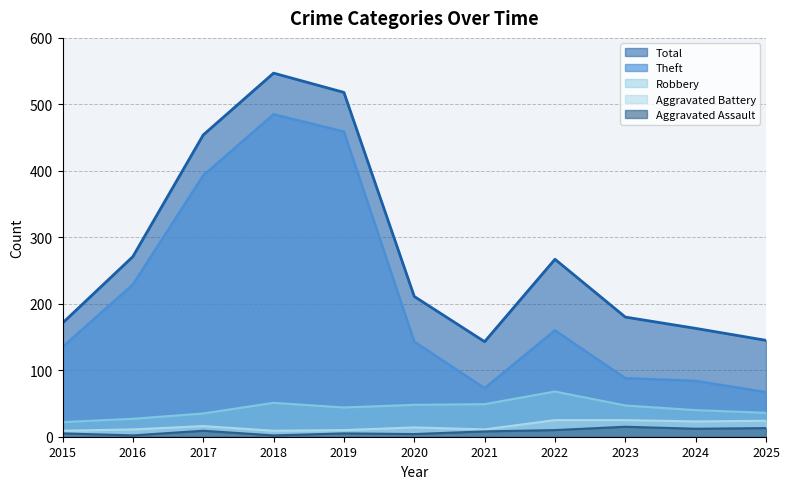

True or false: Robbery and Theft intersect in this chart.

False